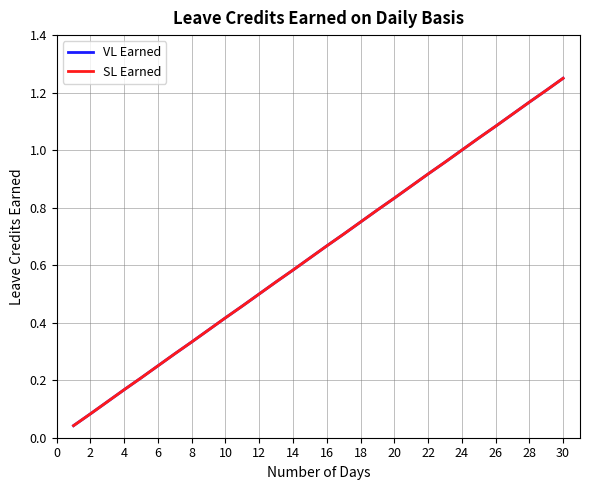

Which series has the widest spread of values?

VL Earned